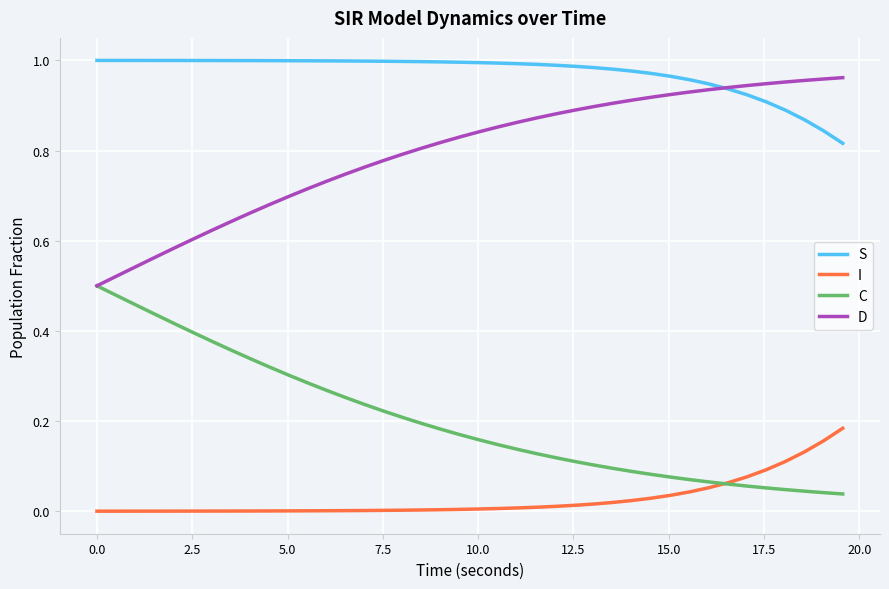

Is this an area chart (filled region under the line)?

No